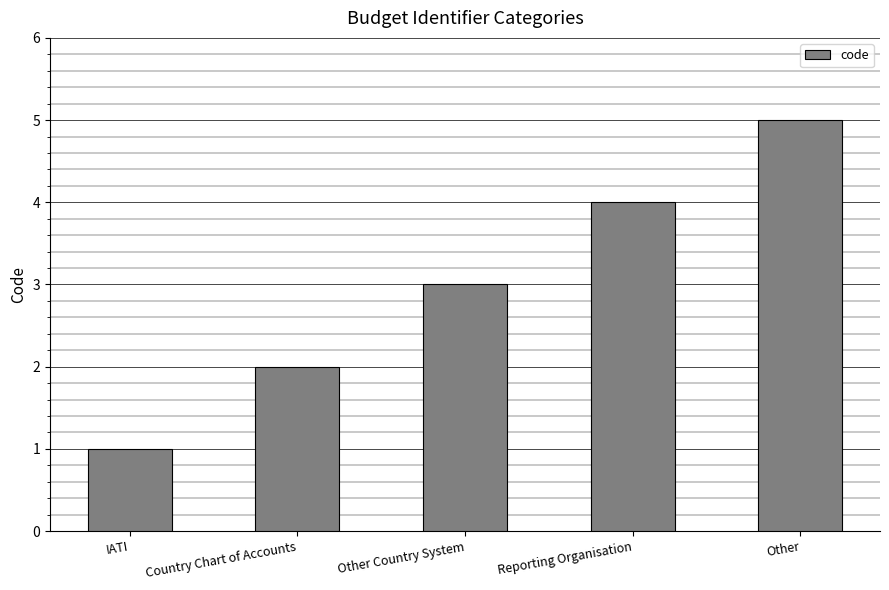

Rank the categories by value from lowest to highest.

IATI, Country Chart of Accounts, Other Country System, Reporting Organisation, Other